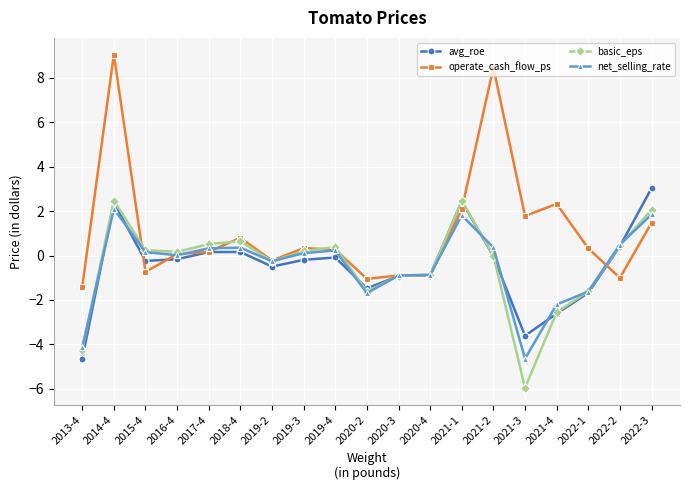

What is the minimum value shown in the chart?

-6.0